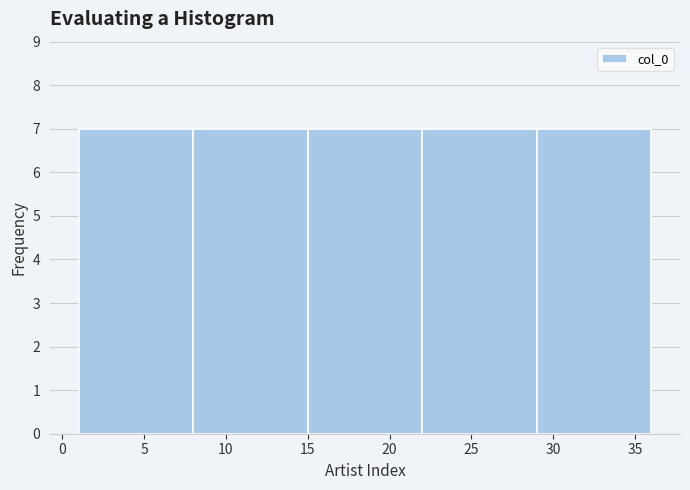

How tall is the bar that spans 1 to 8 on the x-axis? The values are not printed on the chart, so give them approximately, as read against the axis.

7